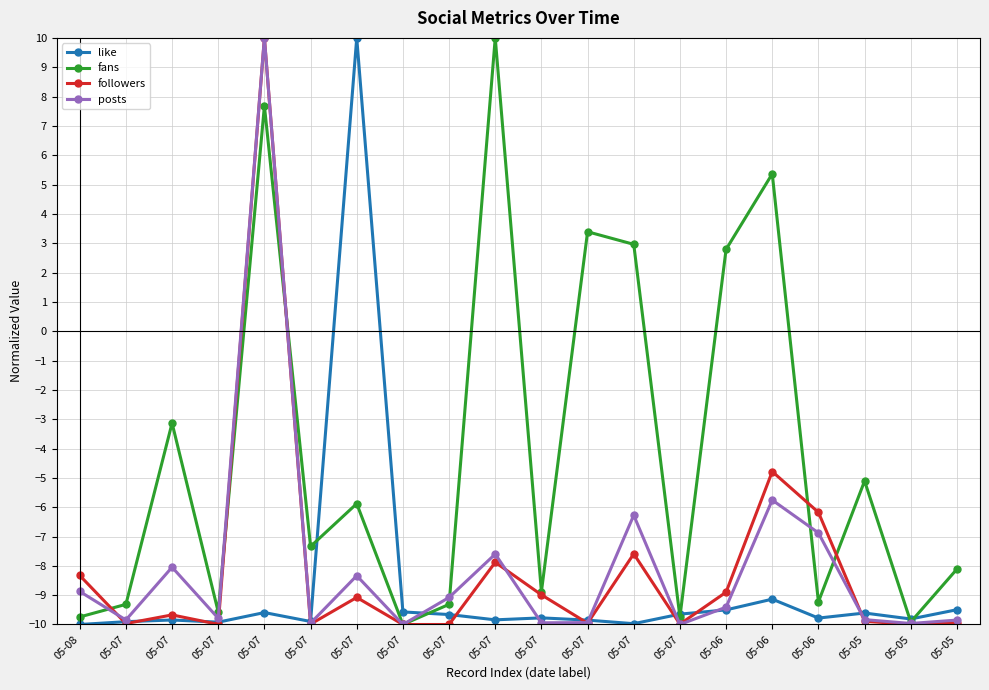

Rank the series at 05-07 from highest to lowest value.

fans, posts, like, followers